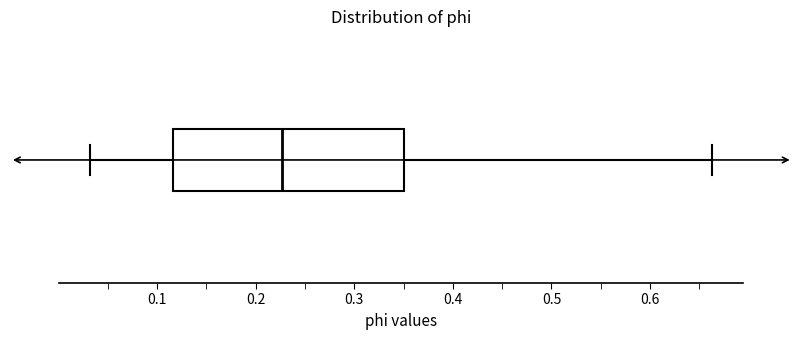

Where does the median line of the box sit on the x-axis? The values are not printed on the chart, so give them approximately, as read against the axis.

0.23